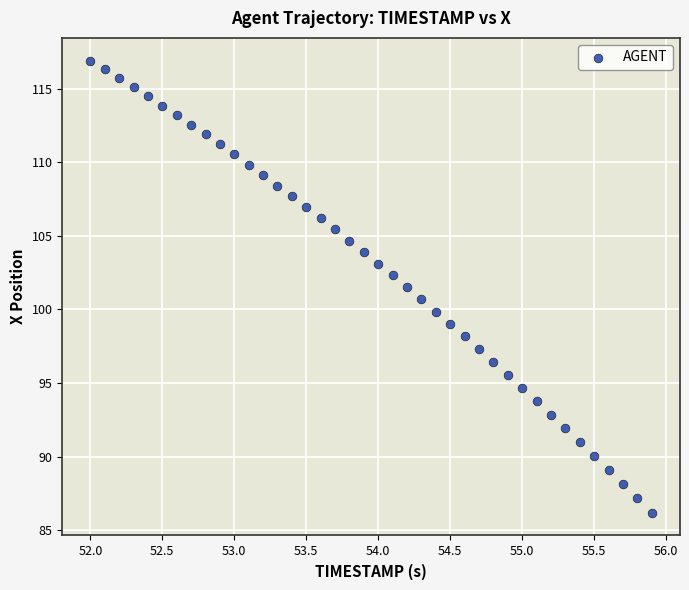

What is the range of Y values (max minus min)?

30.7